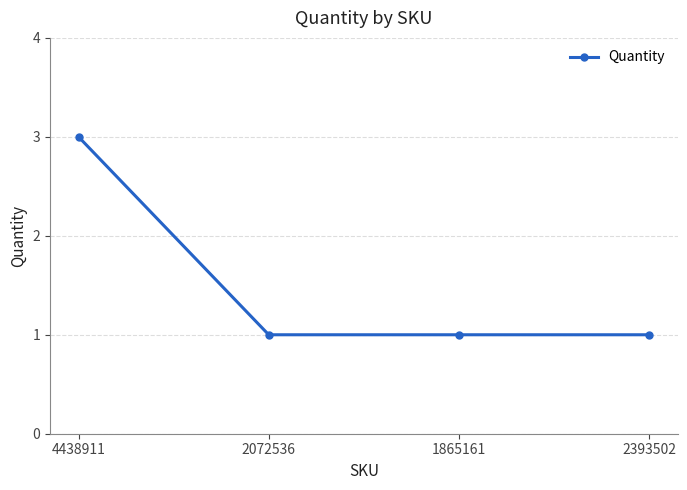

What is the sum of the values at 2393502 and 4438911?

4